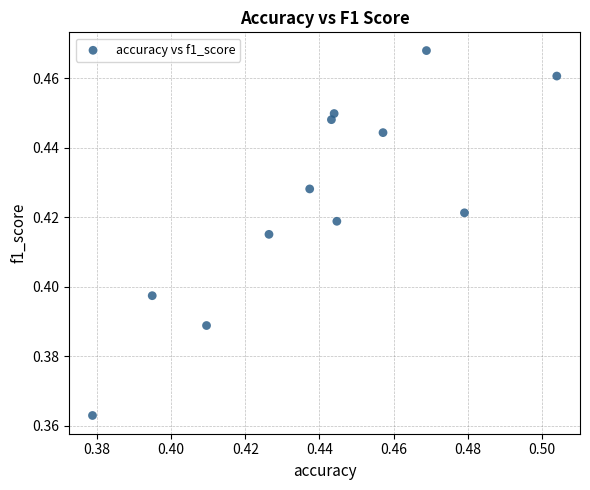

How many points are shown in the scatter plot?

12